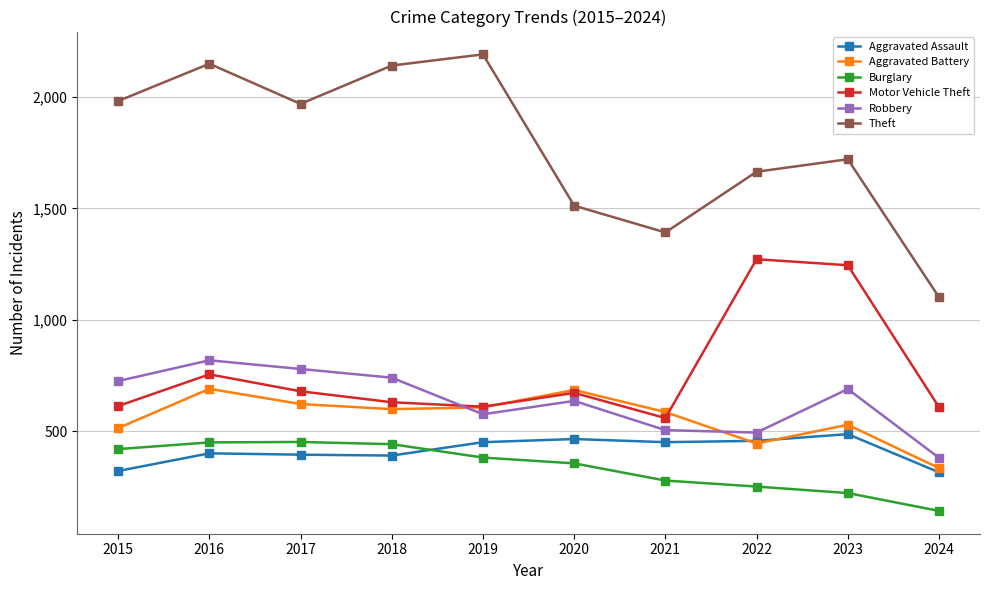

Rank the series at 2018 from lowest to highest value.

Aggravated Assault, Burglary, Aggravated Battery, Motor Vehicle Theft, Robbery, Theft